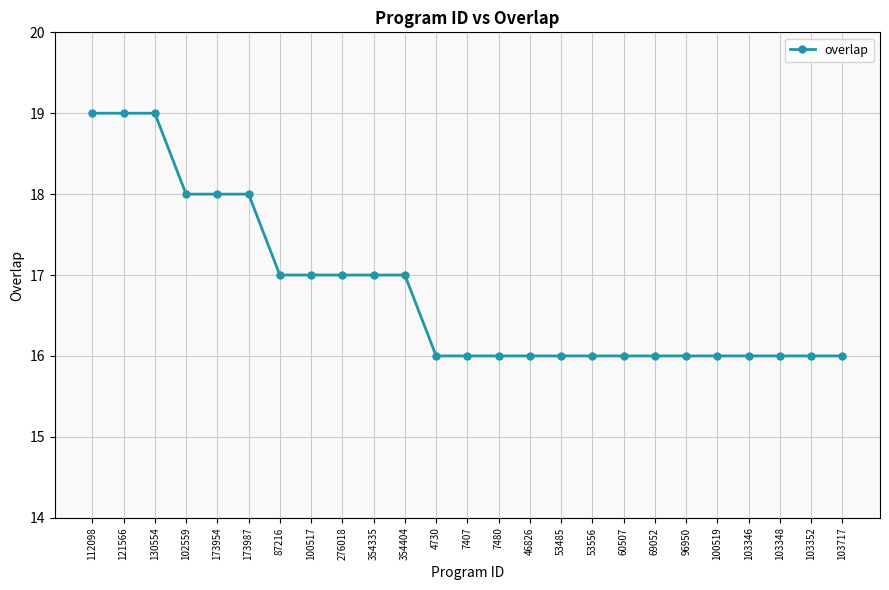

What is the greatest value displayed?

19